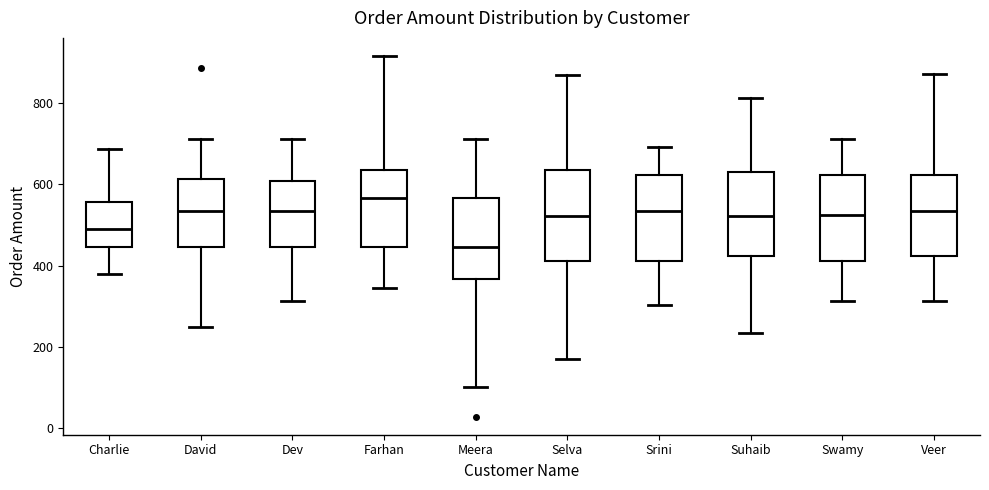

Where does the median line of the box for Veer sit on the y-axis? The values are not printed on the chart, so give them approximately, as read against the axis.

540